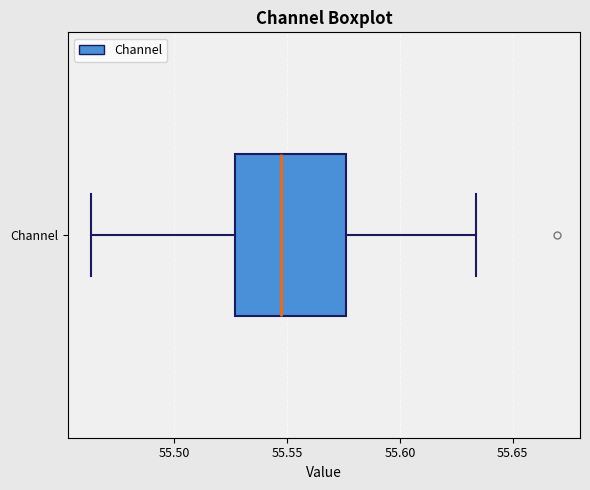

Read this box plot against the x-axis: the position of the median line, the range covered by the box, and the ends of both whiskers. The values are not printed on the chart, so give them approximately, as read against the axis.

median 55.545, box 55.525 to 55.575, whiskers 55.465 to 55.635